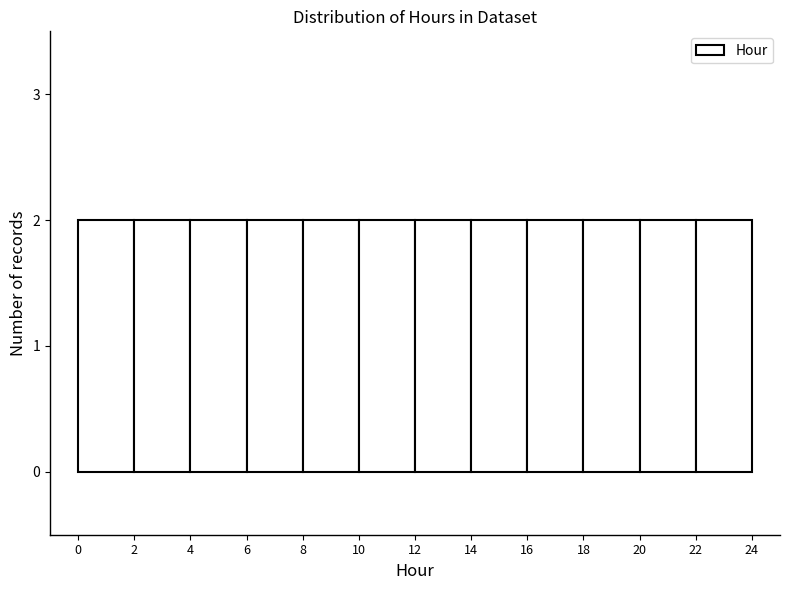

Reading left to right, transcribe this chart: for each bar, give the range it covers on the x-axis and its height. The values are not printed on the chart, so give them approximately, as read against the axis.

0 to 2: 2
2 to 4: 2
4 to 6: 2
6 to 8: 2
8 to 10: 2
10 to 12: 2
12 to 14: 2
14 to 16: 2
16 to 18: 2
18 to 20: 2
20 to 22: 2
22 to 24: 2